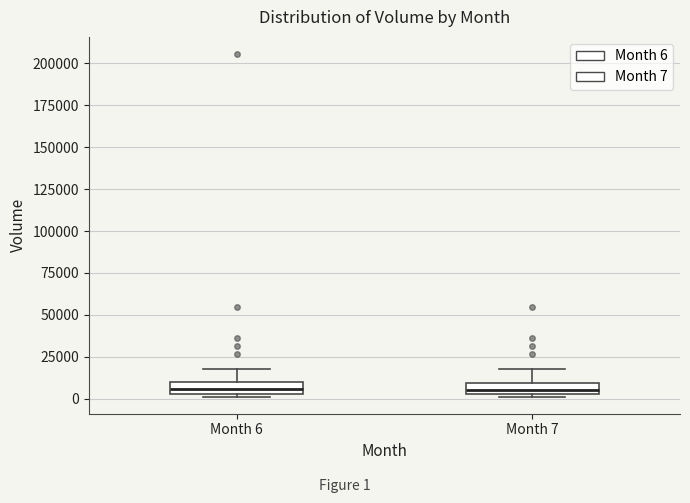

Where does the upper whisker of the box for Month 6 end on the y-axis? The values are not printed on the chart, so give them approximately, as read against the axis.

20000